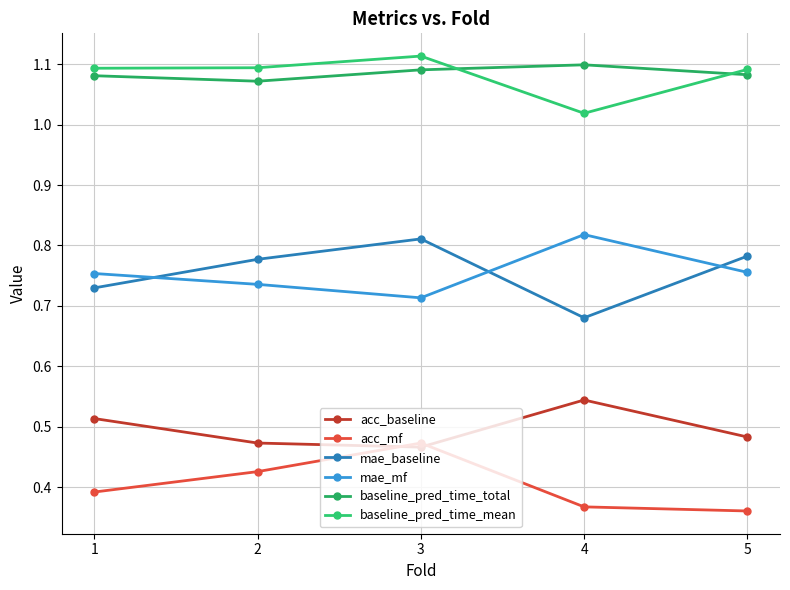

Reading right to left, what are all the values shown in this chart?

acc_baseline: 0.5	0.5	0.5	0.5	0.5
acc_mf: 0.4	0.4	0.5	0.4	0.4
mae_baseline: 0.8	0.7	0.8	0.8	0.7
mae_mf: 0.8	0.8	0.7	0.7	0.8
baseline_pred_time_total: 1.1	1.1	1.1	1.1	1.1
baseline_pred_time_mean: 1.1	1.0	1.1	1.1	1.1